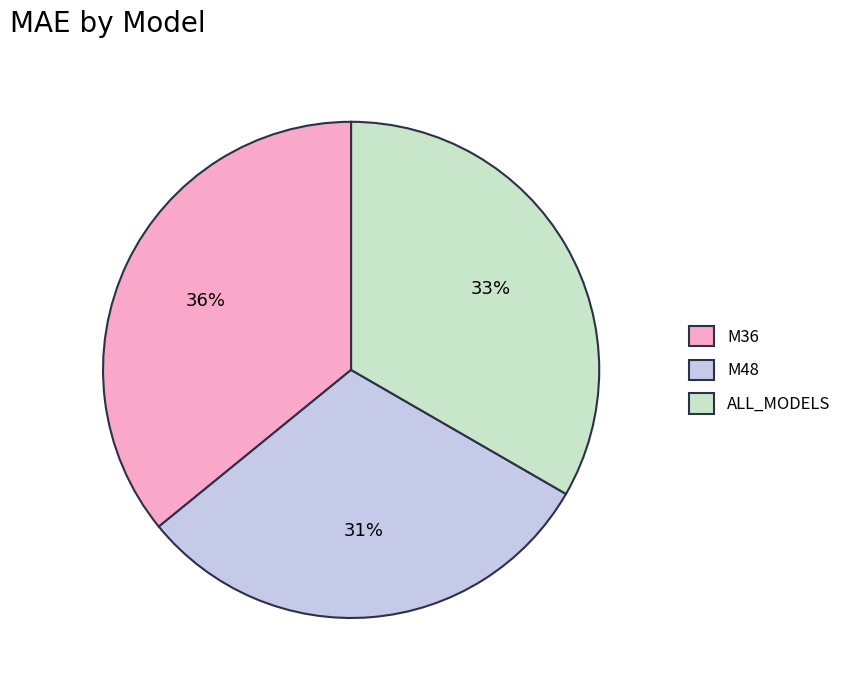

Is it true that M48 is 31% of the pie?

True